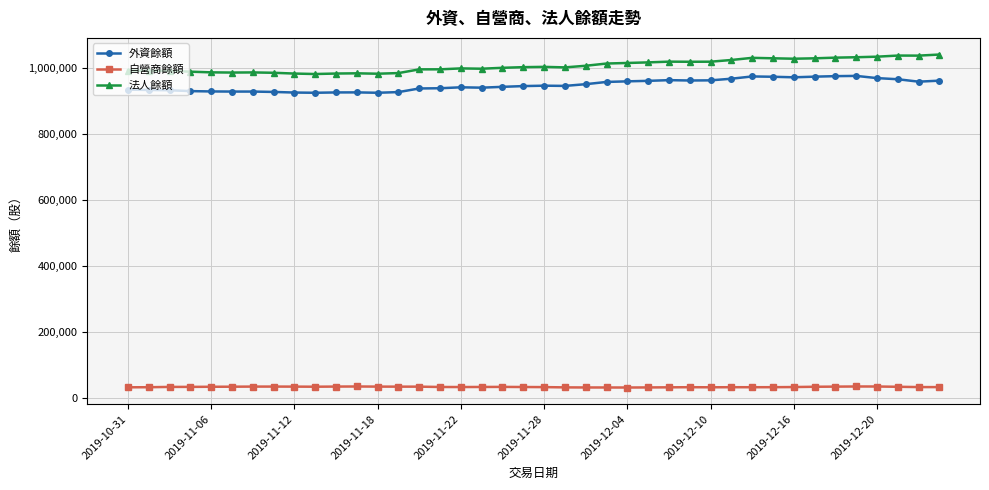

Which series has the largest total across all categories?

法人餘額